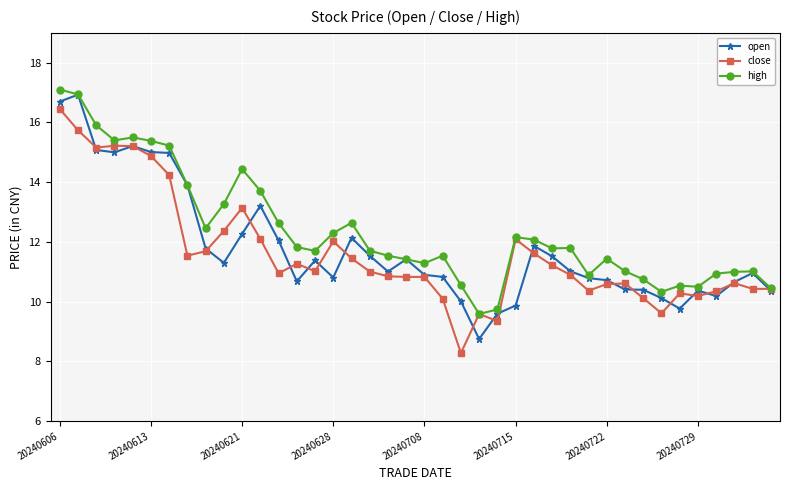

What is the lowest value of the close series?

8.3